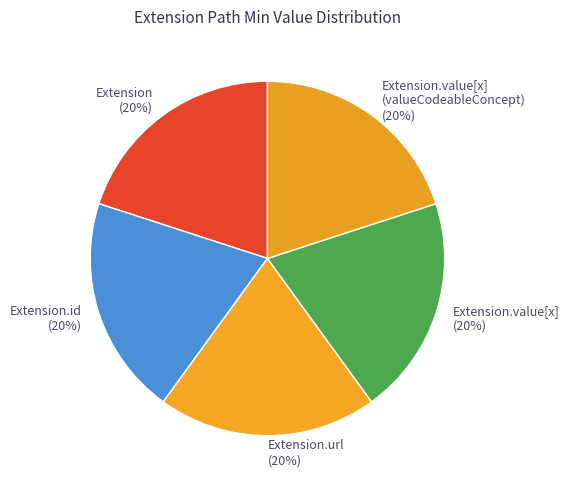

The Extension.url slice represents 12% of the pie. True or false?

False